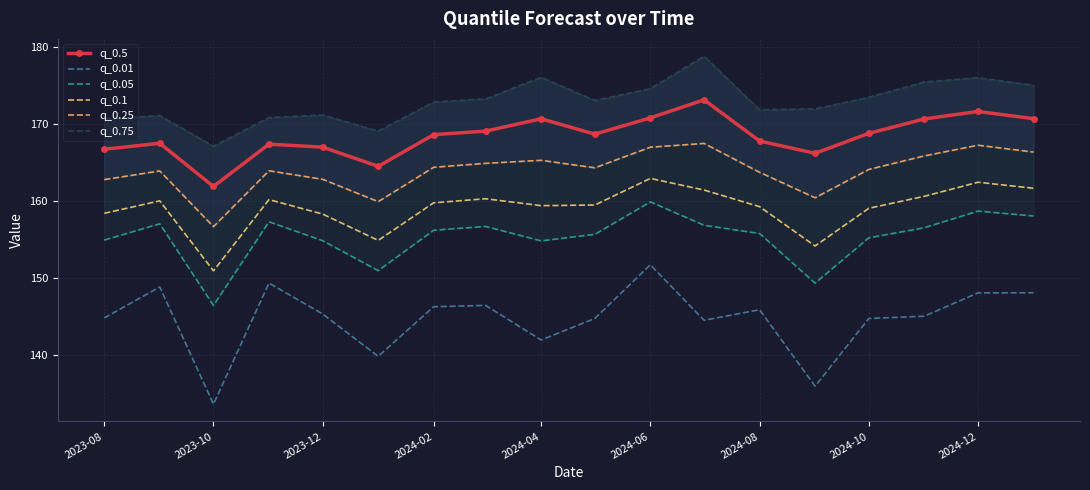

True or false: q_0.01 has a value of 151.8 at 2024-06.

True